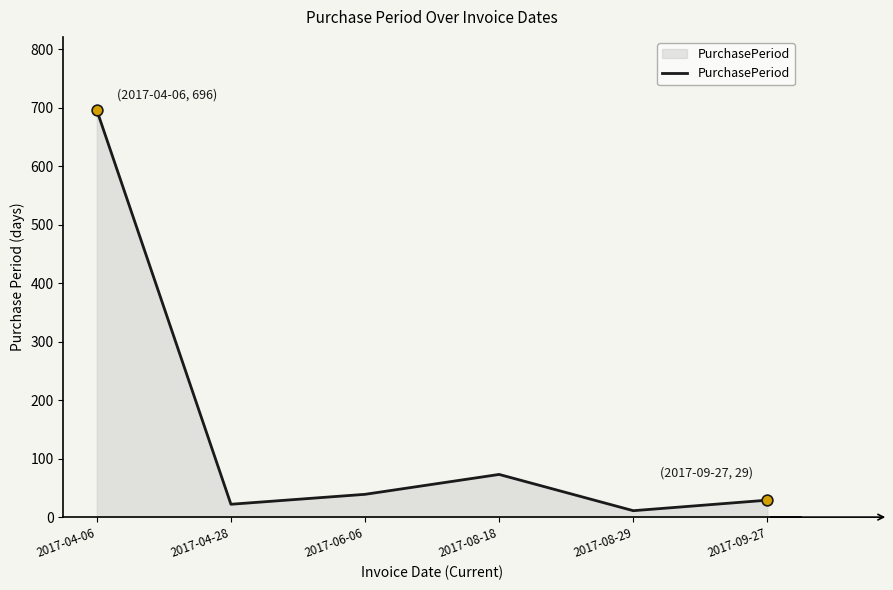

What is the change in value from 2017-04-28 to 2017-08-29?

-11